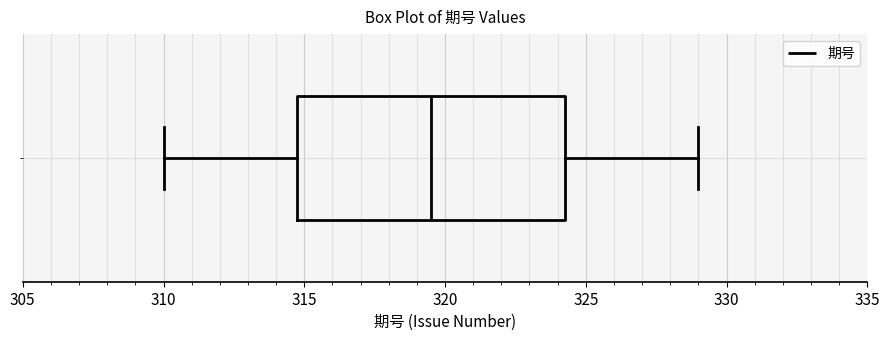

Read this box plot against the x-axis: the position of the median line, the range covered by the box, and the ends of both whiskers. The values are not printed on the chart, so give them approximately, as read against the axis.

median 319.5, box 315.0 to 324.5, whiskers 310.0 to 329.0